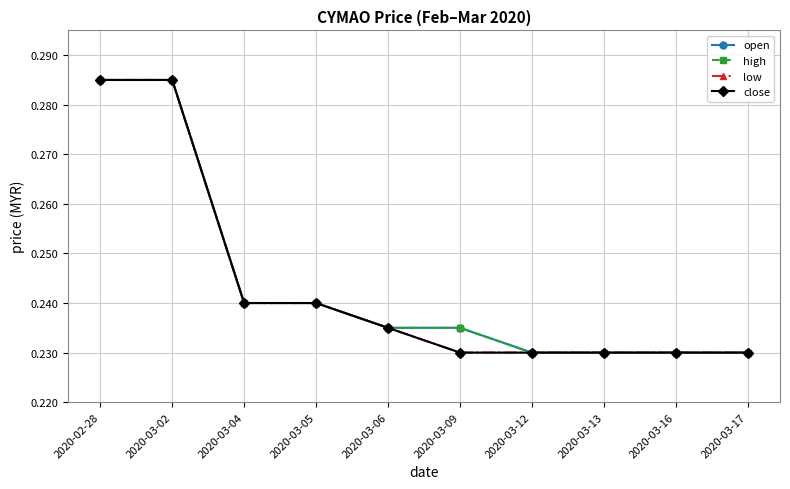

The value of low at 2020-03-04 is 0.2. True or false?

True